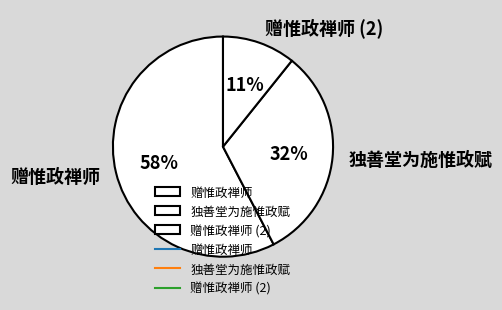

To the nearest percent, what is the difference between the largest and smallest slice percentages?

47%